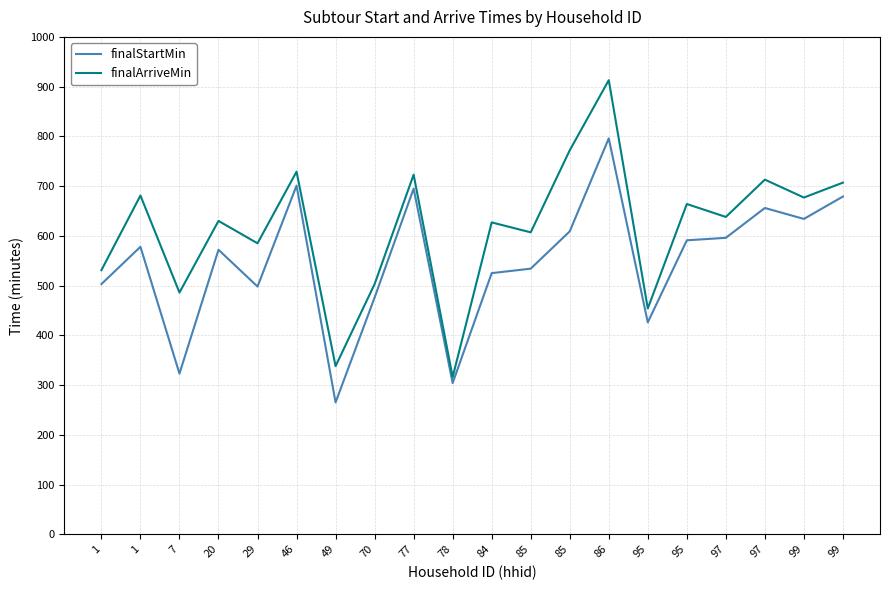

Rank the series at 99 from highest to lowest value.

finalArriveMin, finalStartMin